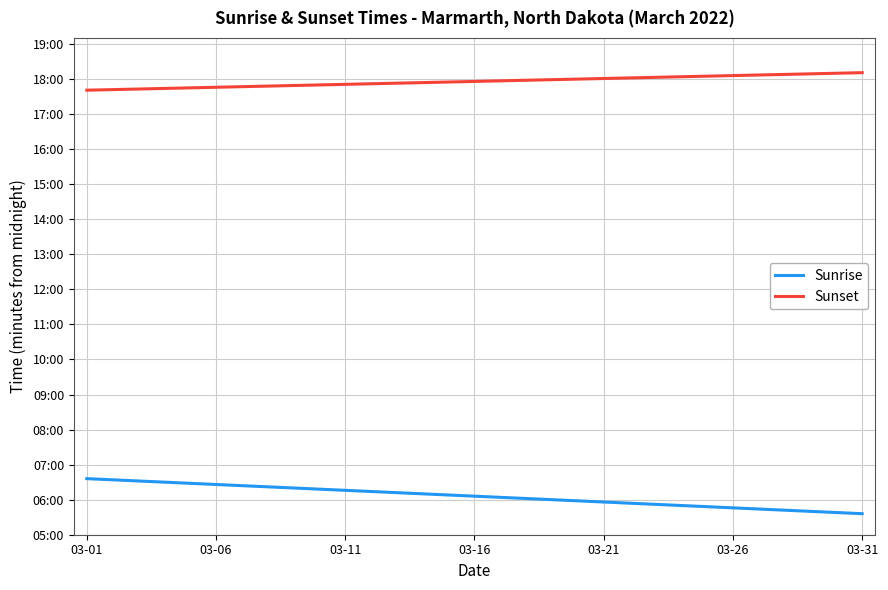

At which category is the sum across all series the highest?

03-01